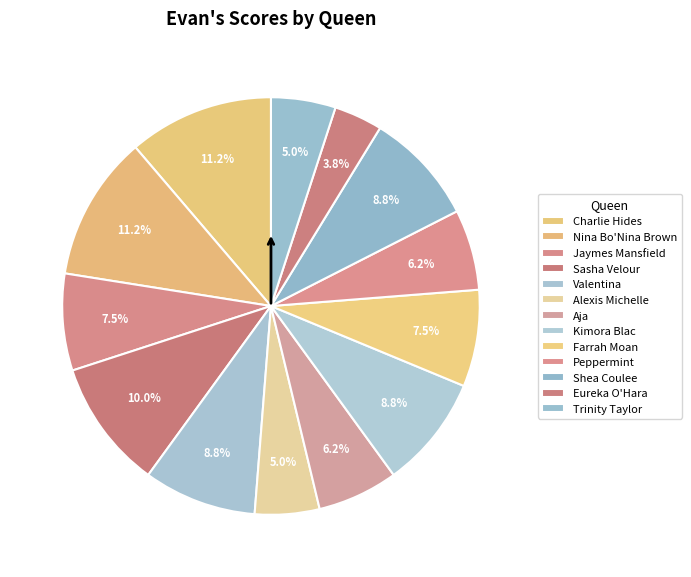

To the nearest percent, what is the difference between the largest and smallest slice percentages?

8%